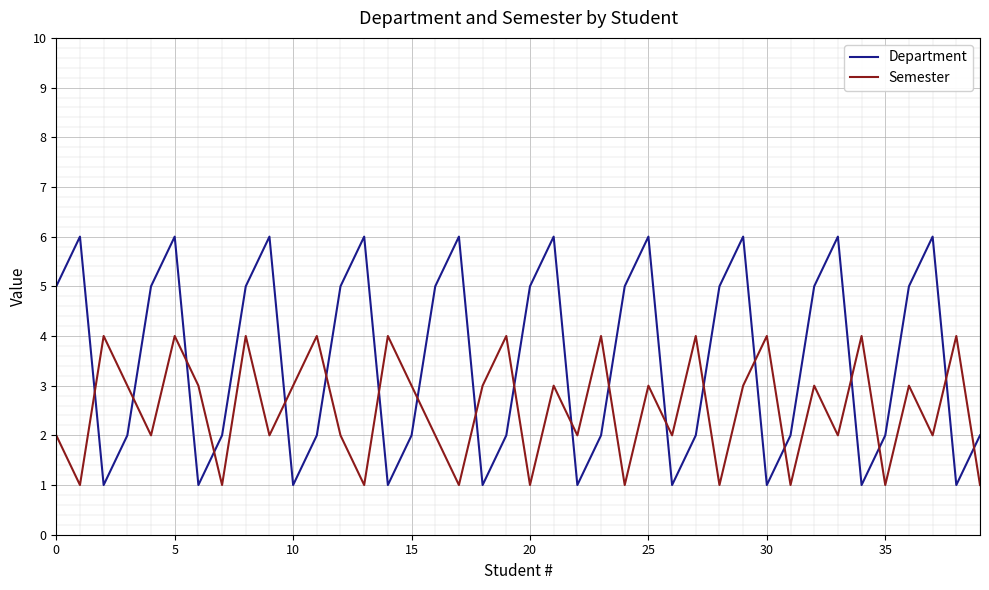

Which series has the largest range (max minus min)?

Department